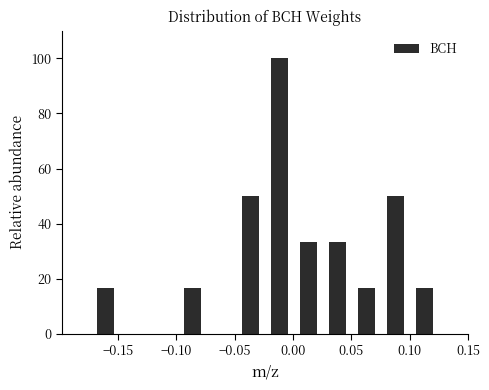

Reading left to right, transcribe this chart: for each bar, give the range it covers on the x-axis and its height. Neither the bar edges nor the heights are printed on the chart, so give them approximately, as read against the axes.

-0.175 to -0.150: 16
-0.150 to -0.125: 0
-0.125 to -0.100: 0
-0.100 to -0.075: 16
-0.075 to -0.050: 0
-0.050 to -0.025: 50
-0.025 to 0.000: 100
0.000 to 0.025: 34
0.025 to 0.050: 34
0.050 to 0.075: 16
0.075 to 0.100: 50
0.100 to 0.125: 16